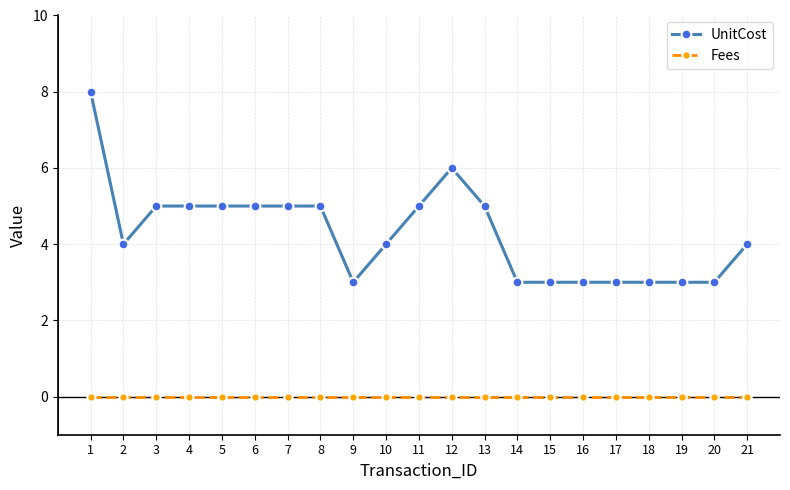

Is the value of Fees at 9 greater than the value of UnitCost at 7?

No